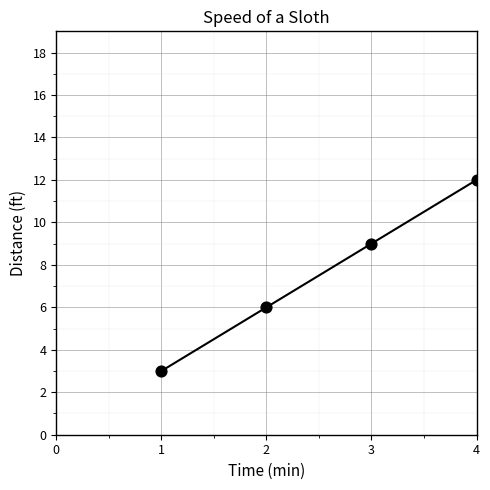

What is the difference between the maximum and minimum values?

12